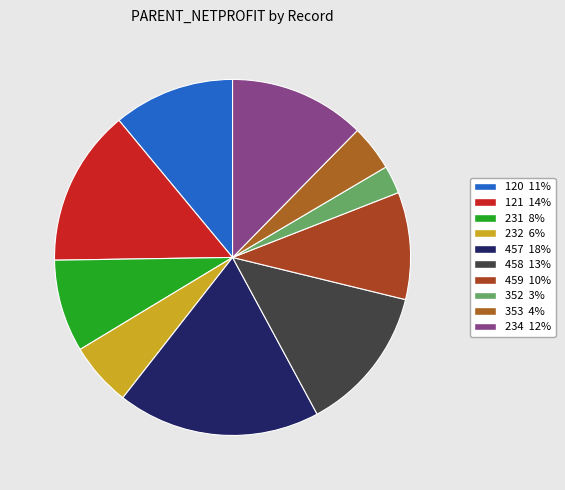

To the nearest percent, what percentage of the pie is 232?

6%